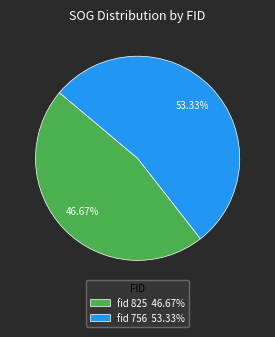

Count the number of slices in the pie.

2